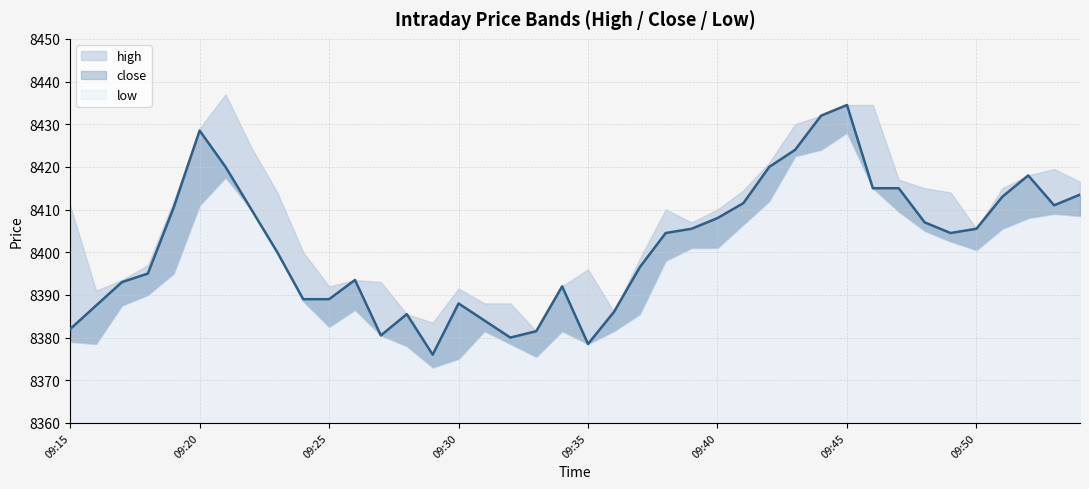

Where does the high series first go above 8410?

09:15